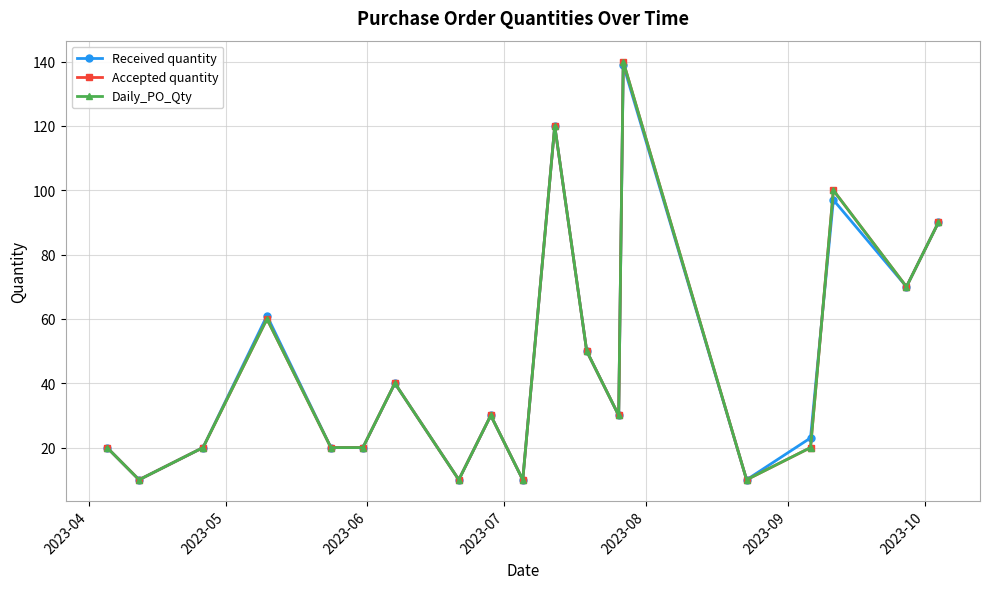

Does the chart have visible grid lines?

Yes